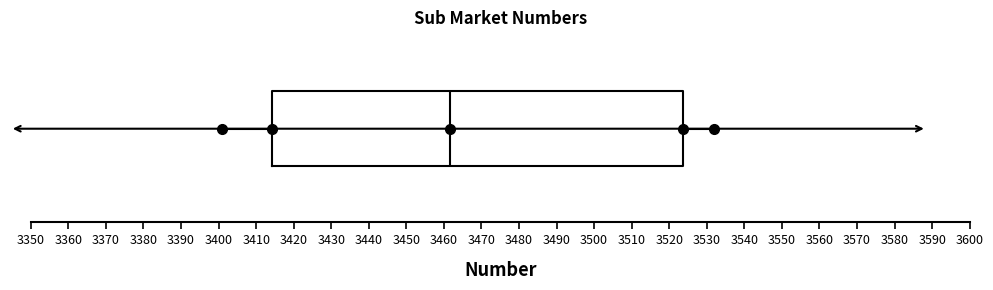

Where does the left whisker of the box end on the x-axis? The values are not printed on the chart, so give them approximately, as read against the axis.

3401